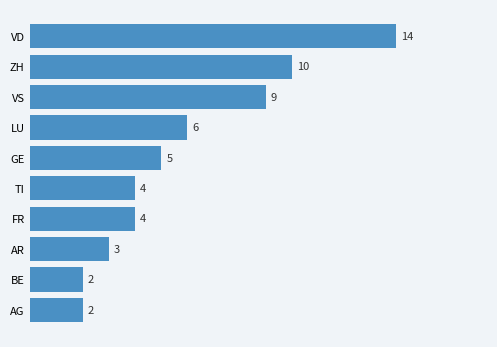

How many data points does each series have?

10